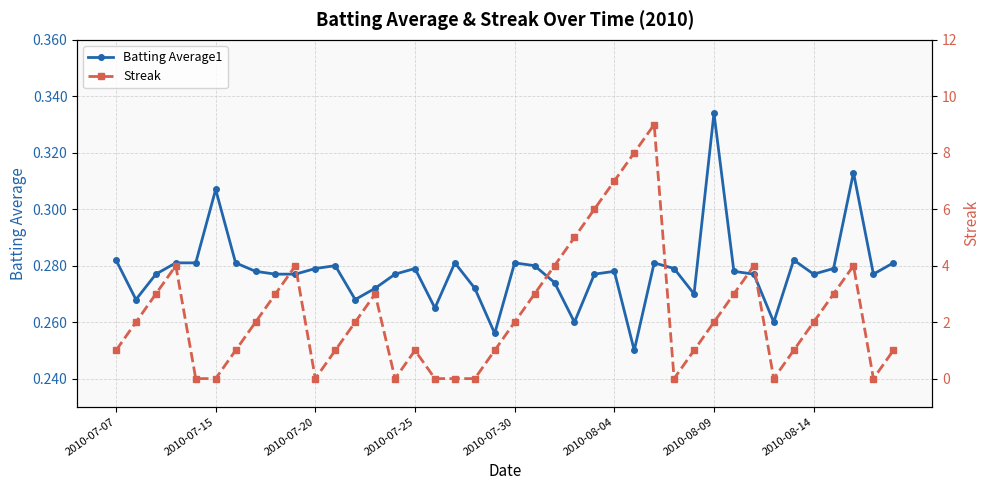

Is it true that Batting Average1 equals 0.3 at 21?

True